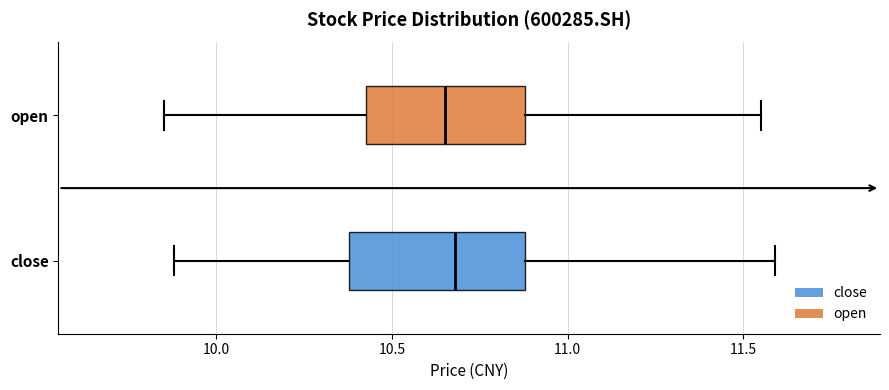

Which box is the widest, from its left edge to its right edge?

close